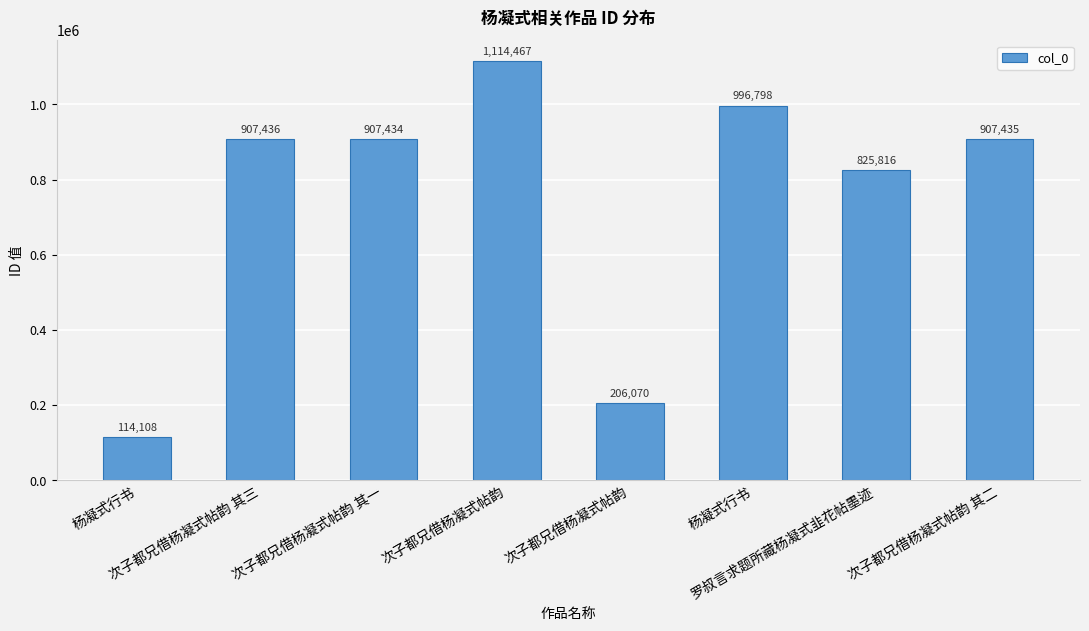

Reading left to right, extract all data points from this chart.

114108	907436	907434	1114467	206070	996798	825816	907435